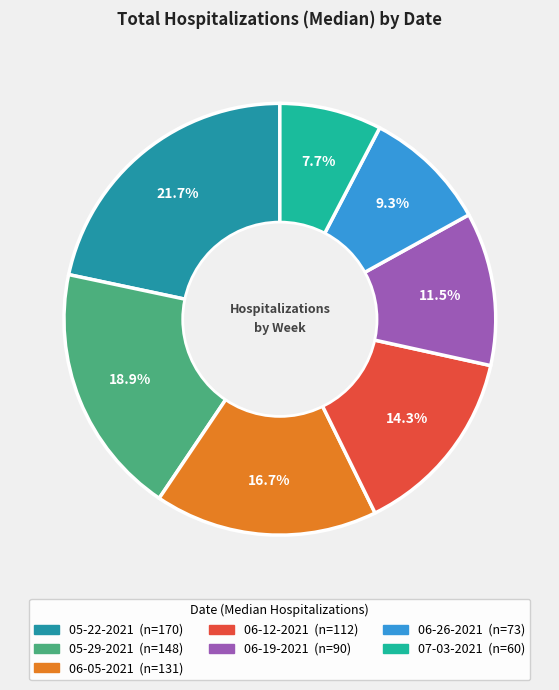

What portion of the pie excludes 05-29-2021?

81.1%